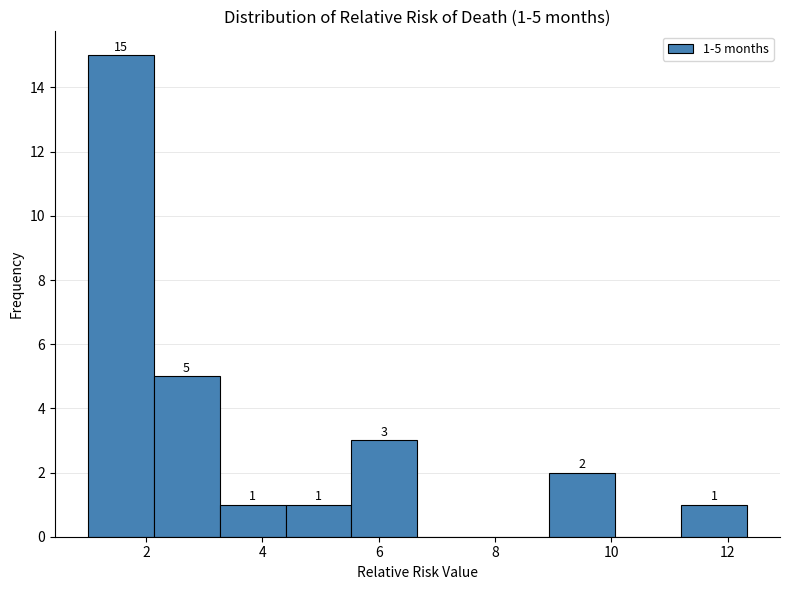

Over which range of the x-axis is the bar tallest?

1.0 to 2.2